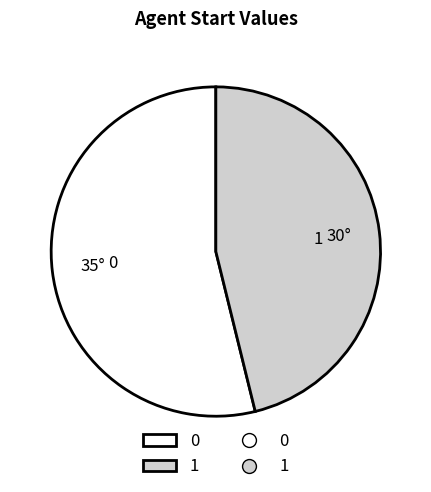

How many slices are in this pie chart?

2